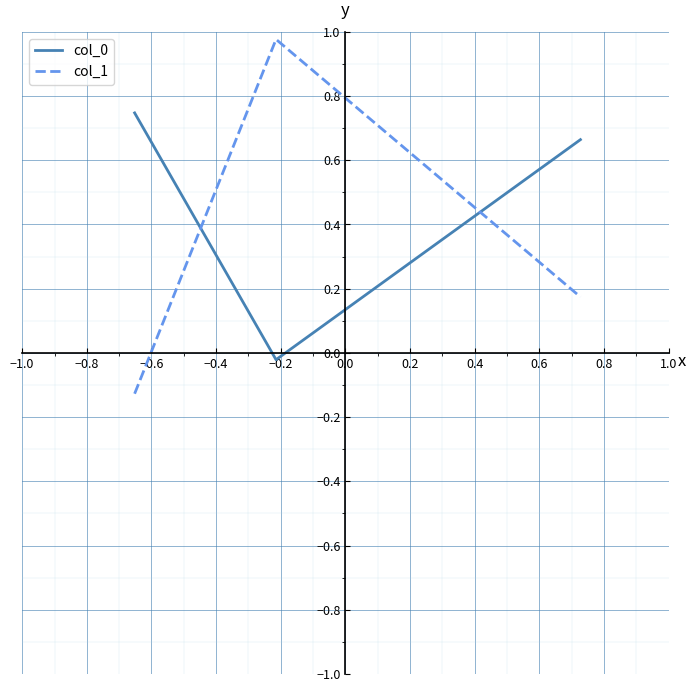

At how many categories does at least one series exceed 0?

3